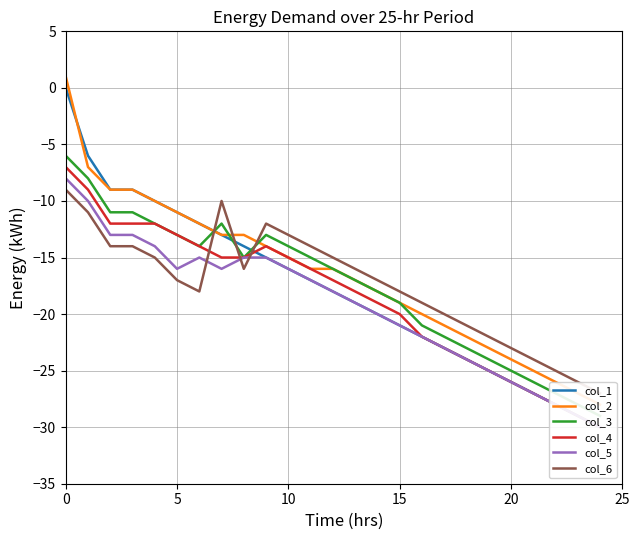

At which category does col_3 reach its first local peak?

7